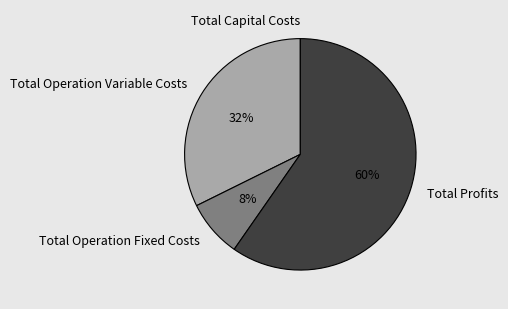

Is the sum of Total Profits and Total Operation Variable Costs greater than half?

Yes